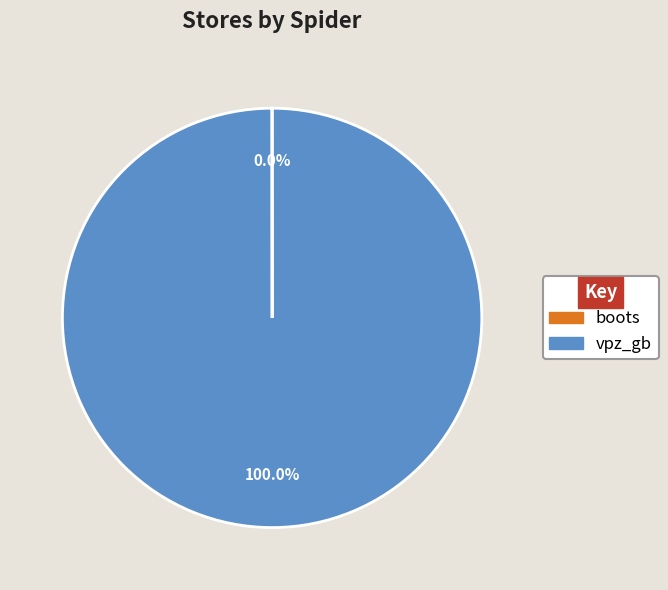

To the nearest percent, what is the average slice percentage?

50%